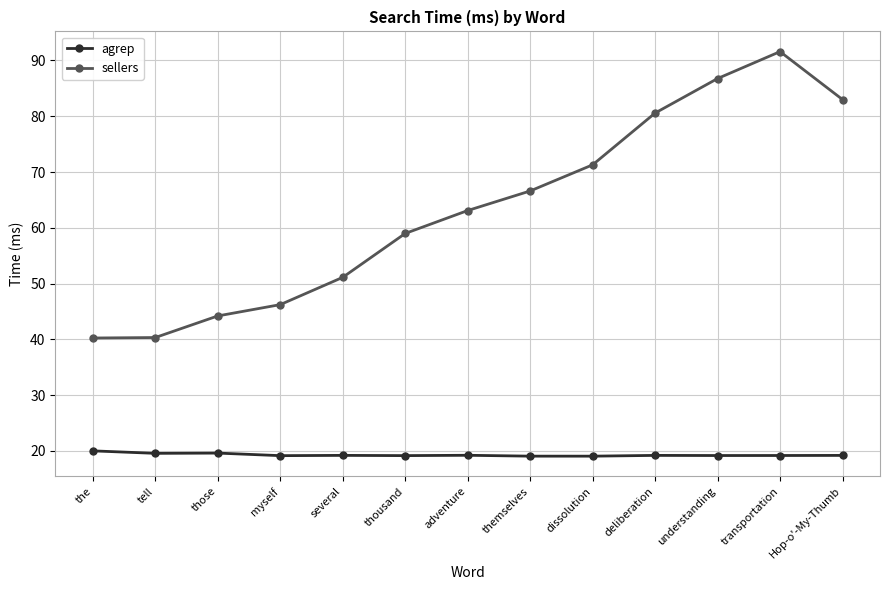

What is the total value across all series at myself?

65.4